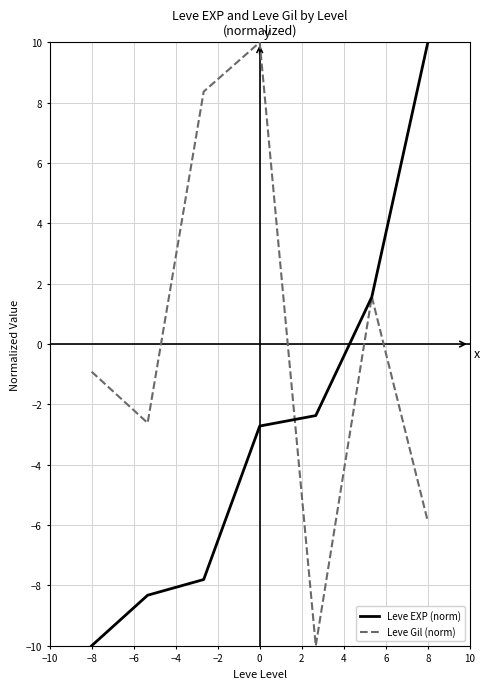

What is the highest value of the Leve EXP (norm) series?

10.0